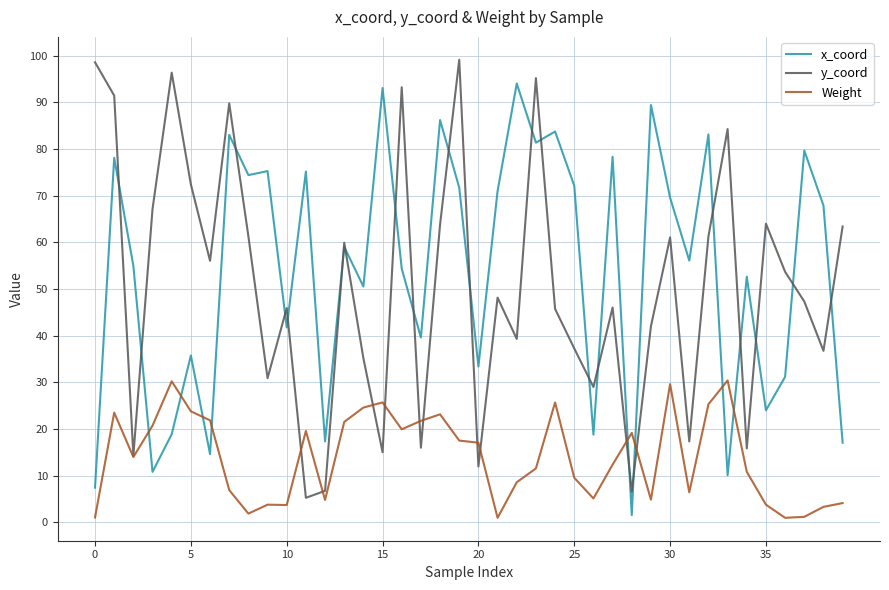

List the series in order of their peak value, lowest first.

Weight, x_coord, y_coord